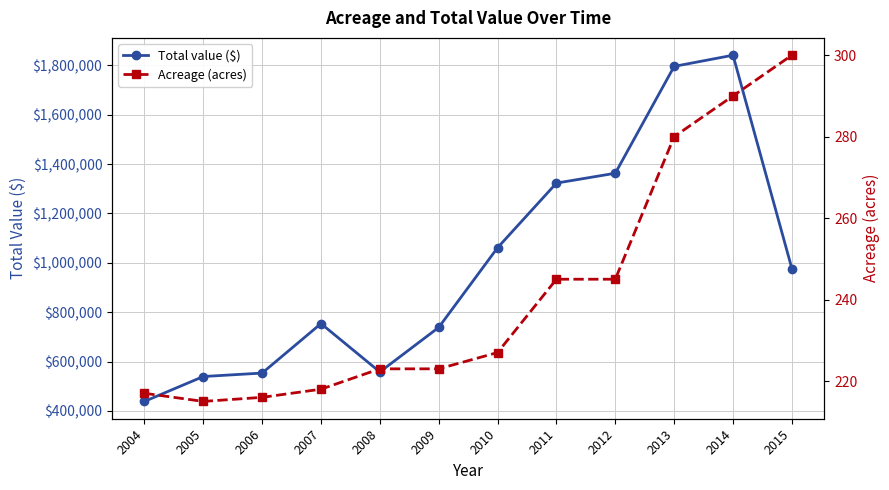

Is this an area chart (filled region under the line)?

No